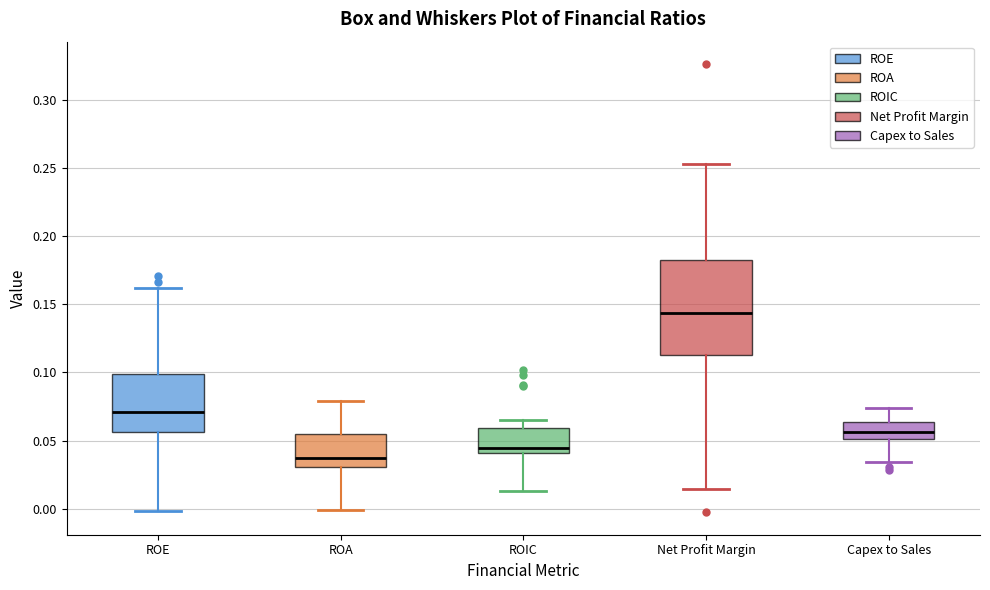

Reading left to right, read every box against the y-axis: the position of its median line, the range the box covers, and the ends of its whiskers. The values are not printed on the chart, so give them approximately, as read against the axis.

ROE: median 0.070, box 0.055 to 0.100, whiskers 0.000 to 0.160
ROA: median 0.035, box 0.030 to 0.055, whiskers 0.000 to 0.080
ROIC: median 0.045, box 0.040 to 0.060, whiskers 0.015 to 0.065
Net Profit Margin: median 0.145, box 0.115 to 0.185, whiskers 0.015 to 0.255
Capex to Sales: median 0.055, box 0.050 to 0.065, whiskers 0.035 to 0.075